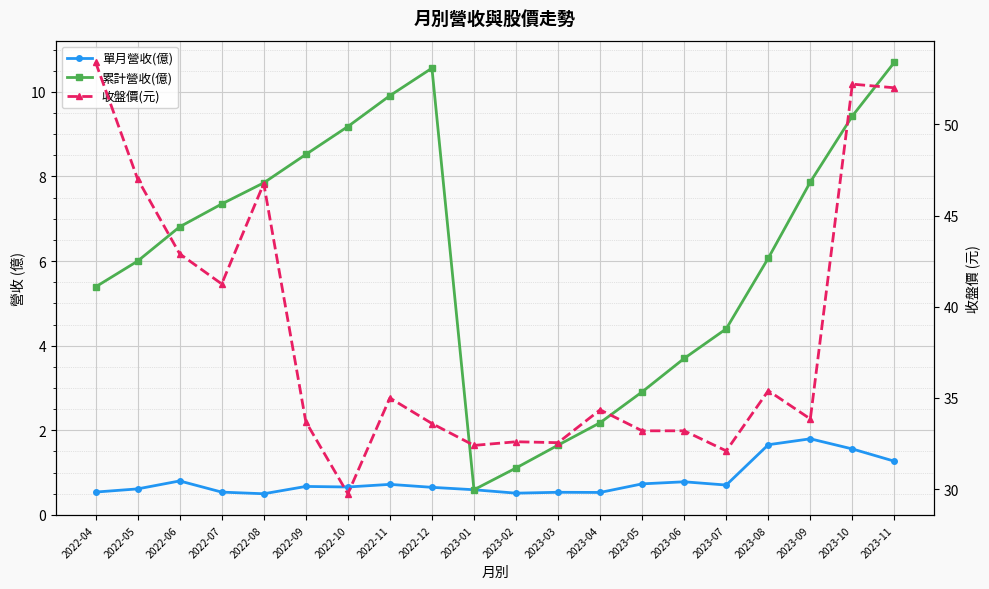

Which category has the lowest value across all series?

2022-08